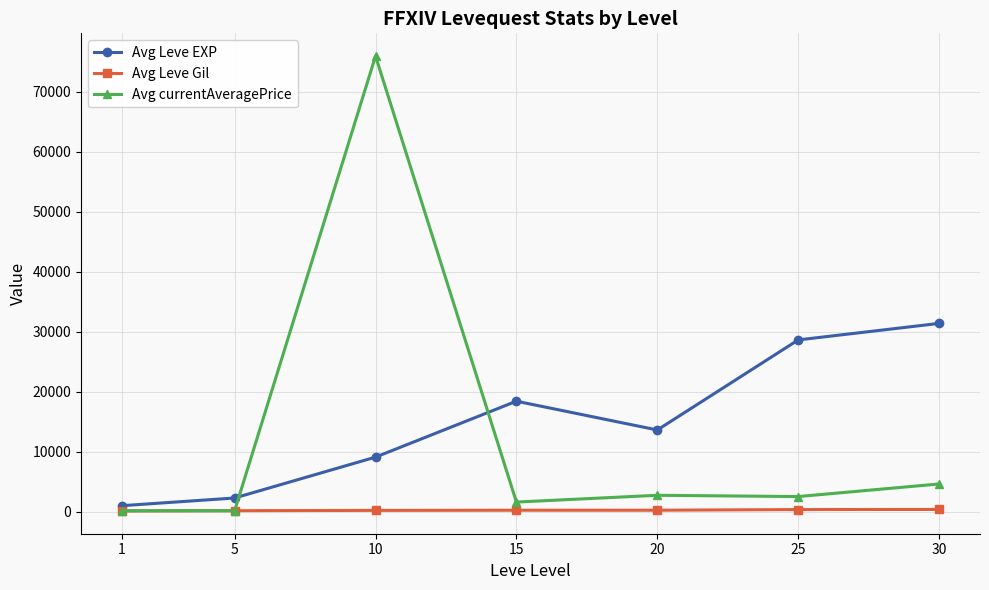

Which series ends up on top after the final intersection of Avg currentAveragePrice and Avg Leve EXP?

Avg Leve EXP